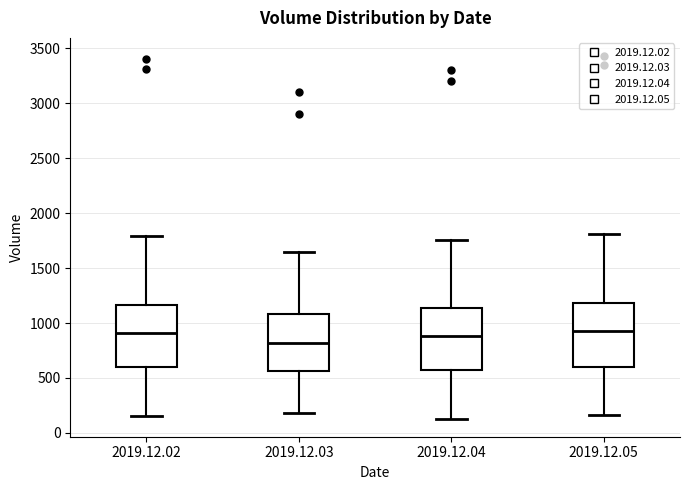

Where is the upper edge of the box for 2019.12.03 on the y-axis? The values are not printed on the chart, so give them approximately, as read against the axis.

1100